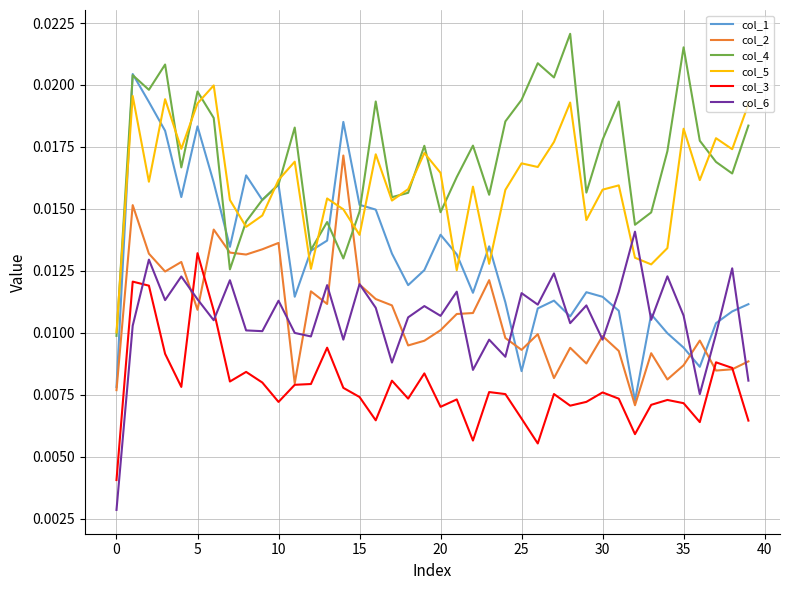

Which series has the largest range (max minus min)?

col_1